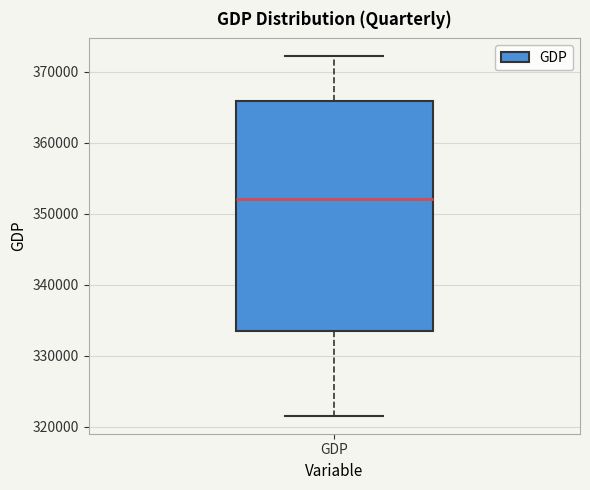

Transcribe this box plot: give where the median line is, the range the box spans, and where the two whiskers end, as read against the y-axis. The values are not printed on the chart, so give them approximately, as read against the axis.

median 352000, box 333000 to 366000, whiskers 322000 to 372000